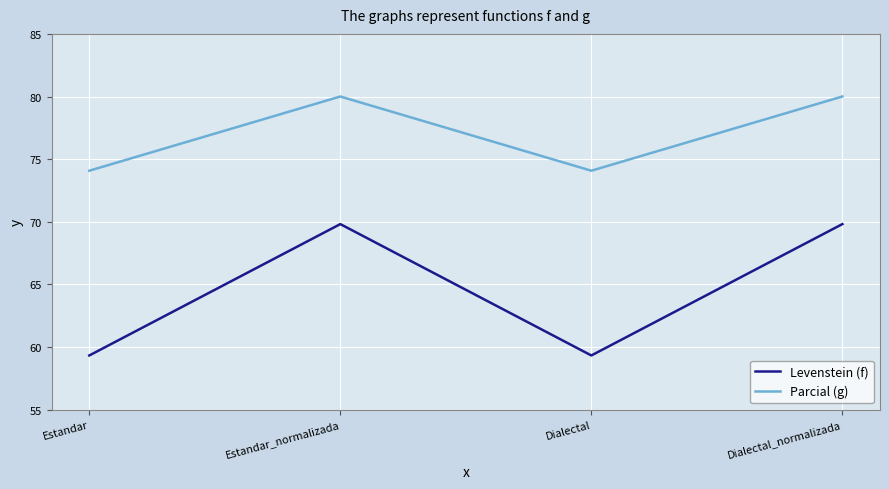

What is the spread (max minus min) of values at Dialectal?

14.8